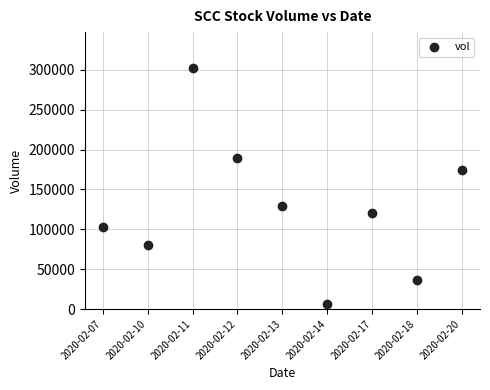

What is the average Y value?

126767